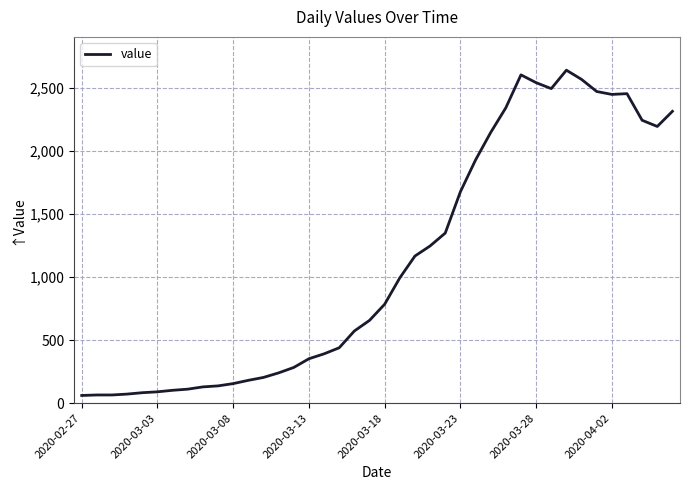

What is the minimum value shown in the chart?

61